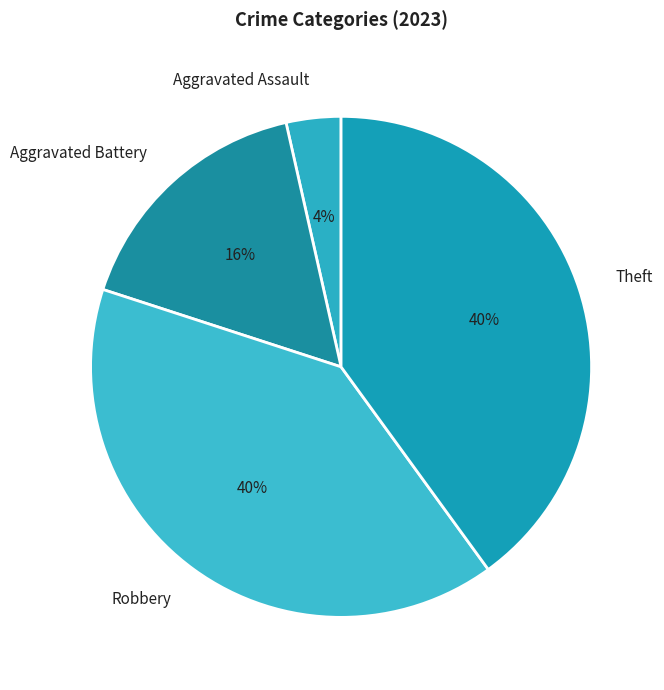

To the nearest percent, what portion does Aggravated Assault represent?

4%